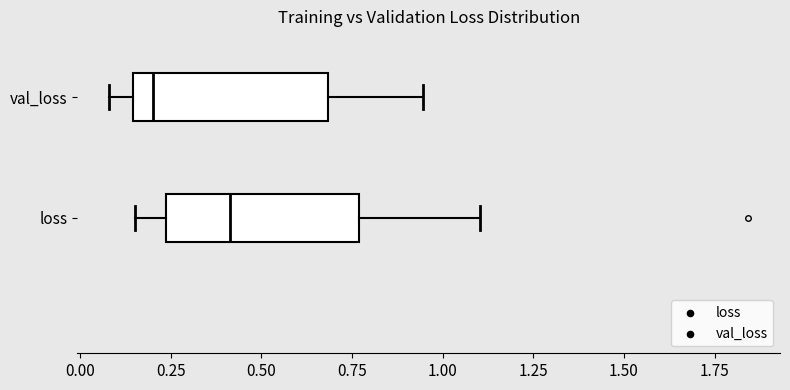

Where is the right edge of the box for val_loss on the x-axis? The values are not printed on the chart, so give them approximately, as read against the axis.

0.70